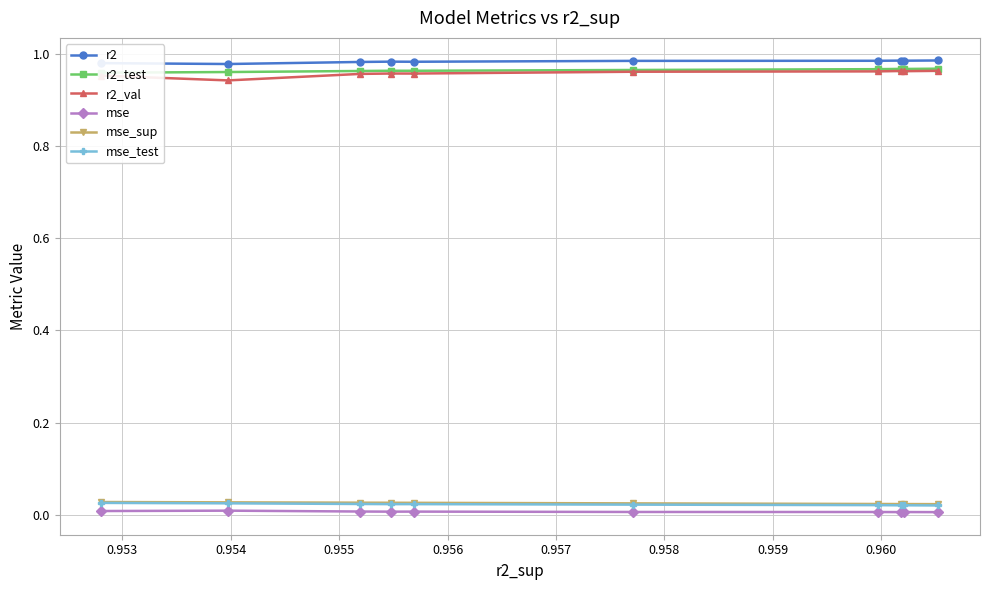

True or false: mse has more than 1 interior local peaks.

True